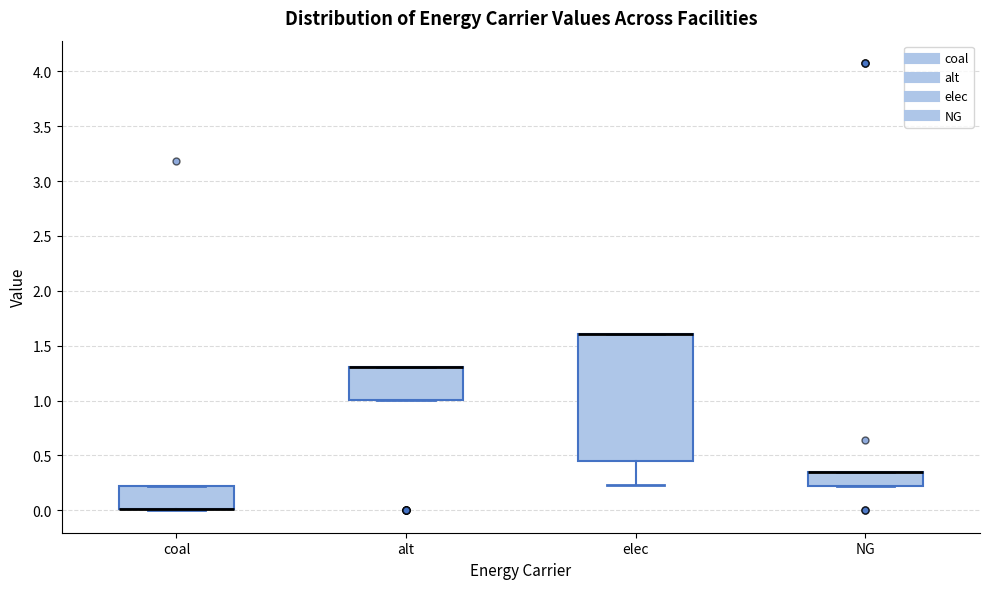

Comparing the boxes themselves (not the whiskers), which one is the tallest?

elec